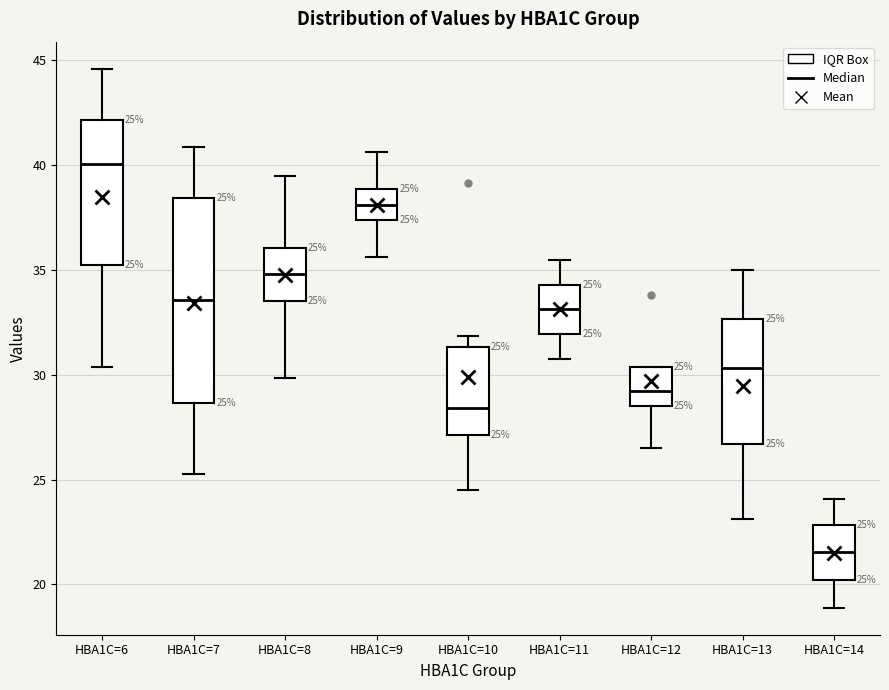

Which box has the highest median line?

HBA1C=6